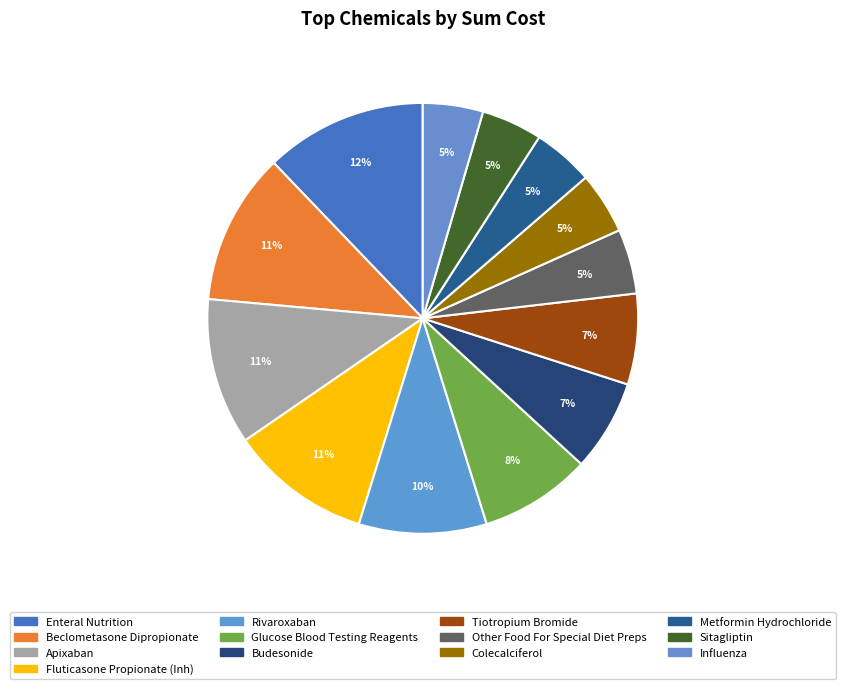

Which has a higher value, Tiotropium Bromide or Metformin Hydrochloride?

Tiotropium Bromide